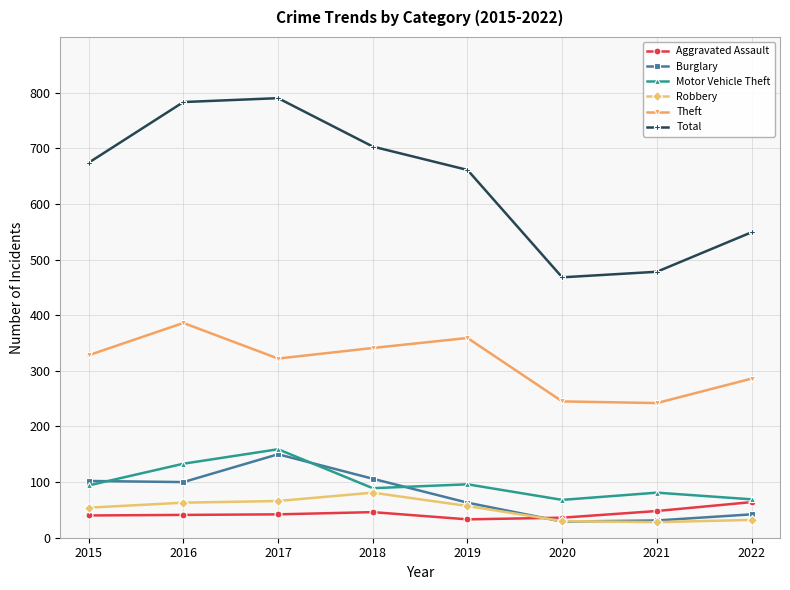

What is the difference between the maximum and minimum values in the Aggravated Assault series?

31